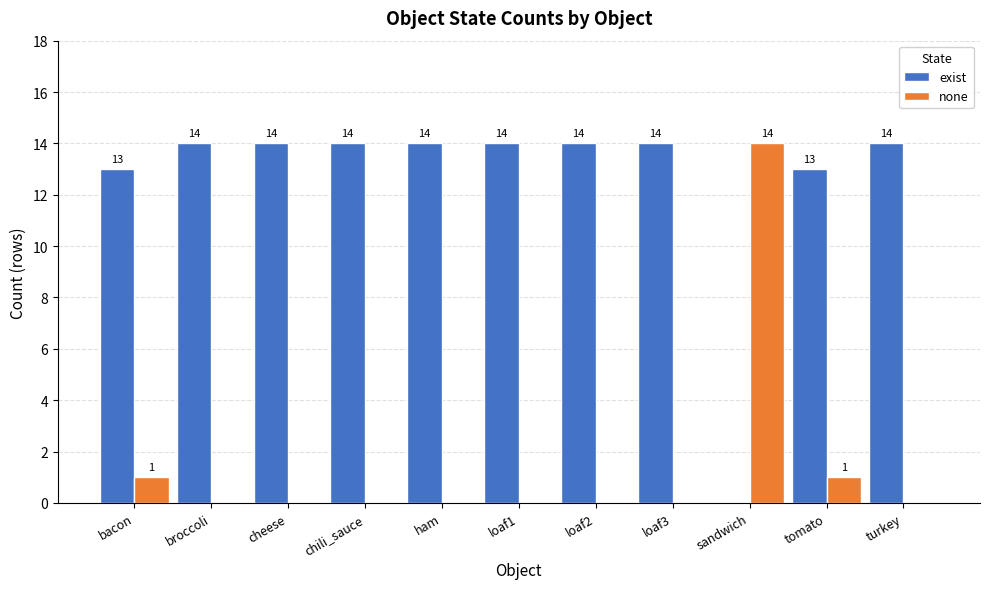

What is the approximate value of exist at loaf2?

14